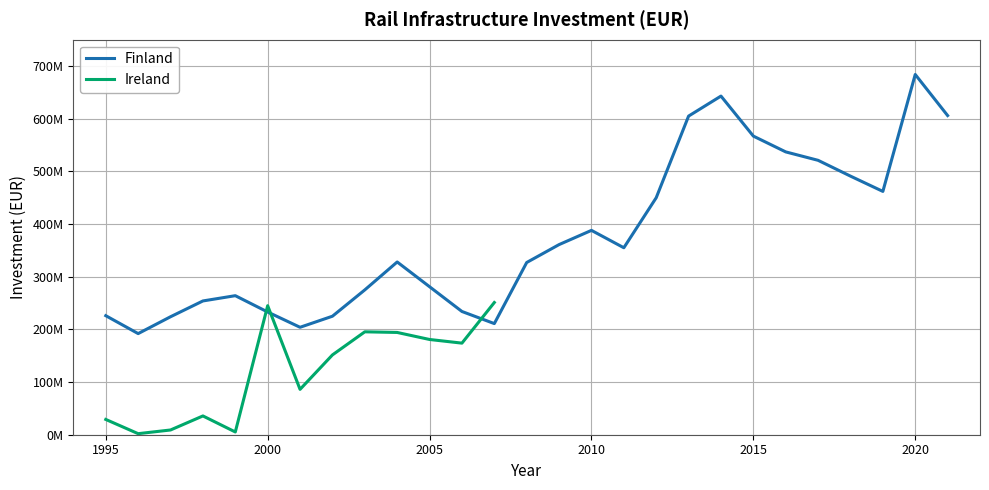

Reading right to left, what are all the values shown in this chart?

606000000	684000000	462000000	491000000	521000000	537000000	567000000	643000000	605000000	450000000	355000000	388000000	361000000	327000000	211000000	234000000	281000000	328000000	275000000	225000000	204000000	233000000	264000000	254000000	224000000	192000000	226000000